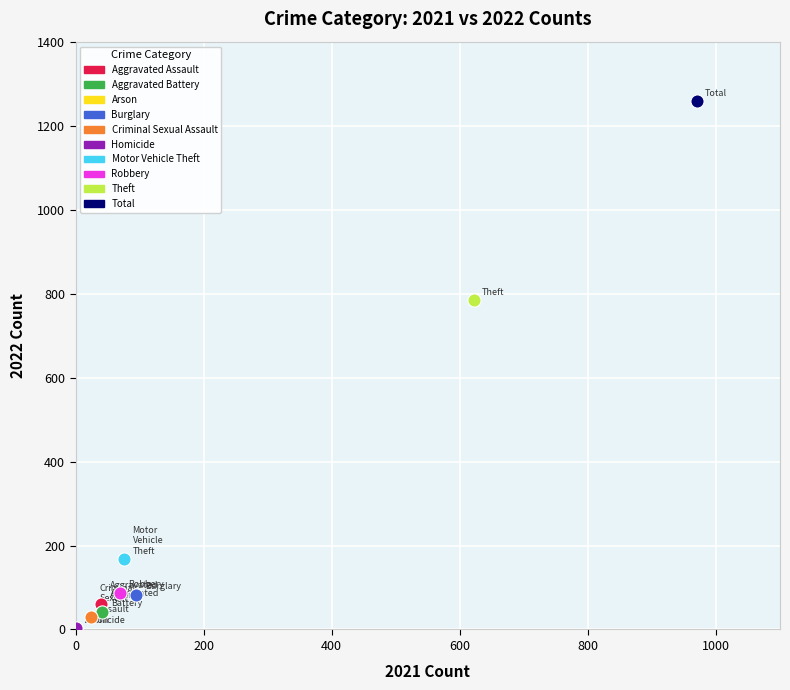

What are all the series names shown in the legend?

Aggravated Assault, Aggravated Battery, Arson, Burglary, Criminal Sexual Assault, Homicide, Motor Vehicle Theft, Robbery, Theft, Total